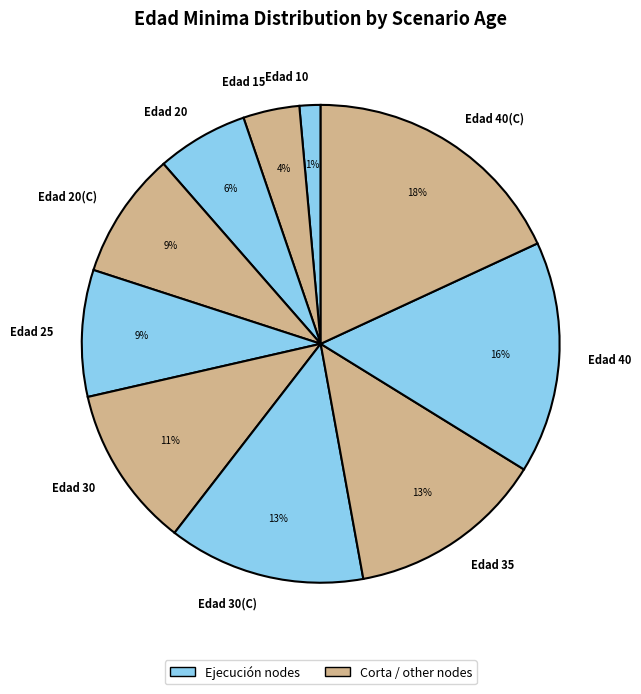

Which slice is the smallest?

Edad 10